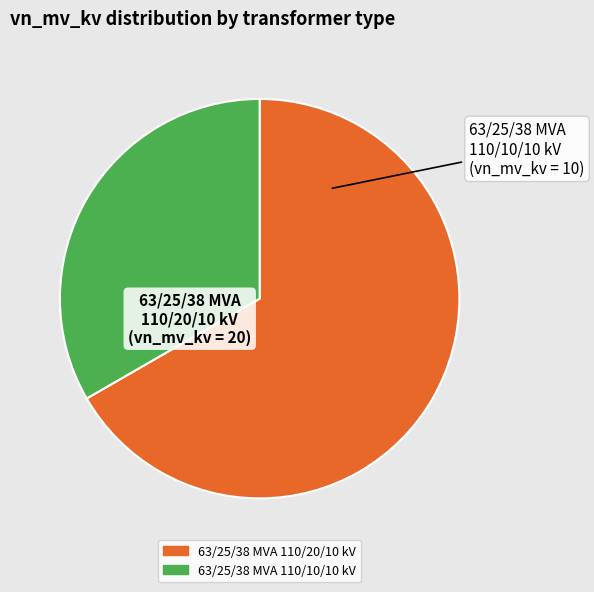

Combined, do 63/25/38 MVA 110/10/10 kV and 63/25/38 MVA 110/20/10 kV account for over 50%?

Yes